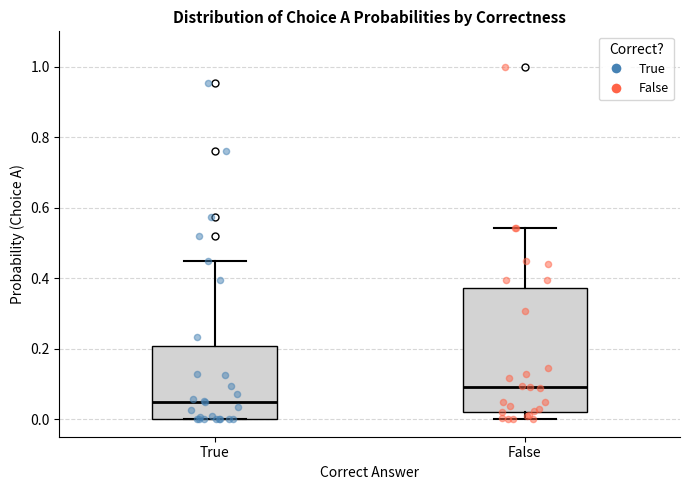

Reading left to right, transcribe this box plot: for each box, give where its median line is, the range the box spans, and where its two whiskers end, as read against the y-axis. The values are not printed on the chart, so give them approximately, as read against the axis.

True: median 0.04, box 0.00 to 0.20, whiskers 0.00 to 0.44
False: median 0.10, box 0.02 to 0.38, whiskers 0.00 to 0.54